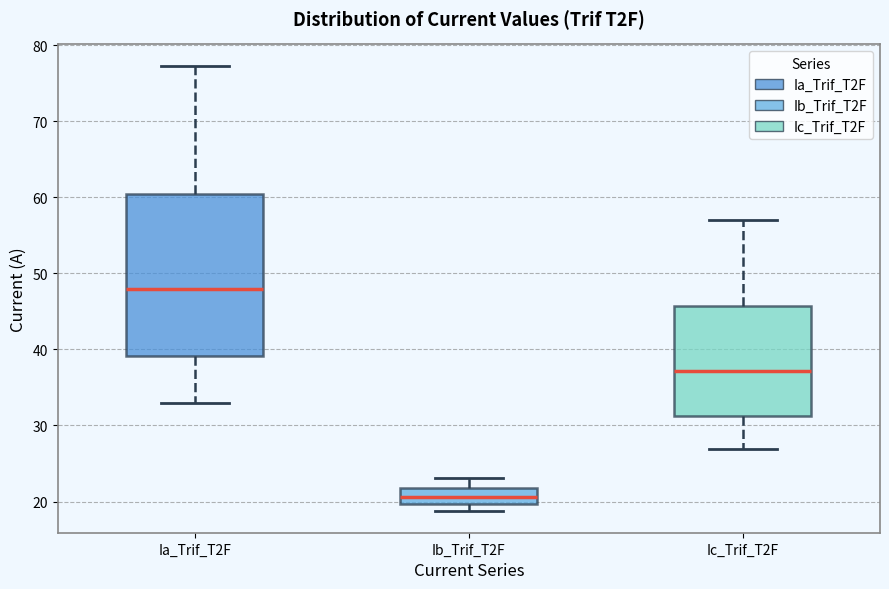

Where does the median line of the box for Ic_Trif_T2F sit on the y-axis? The values are not printed on the chart, so give them approximately, as read against the axis.

37